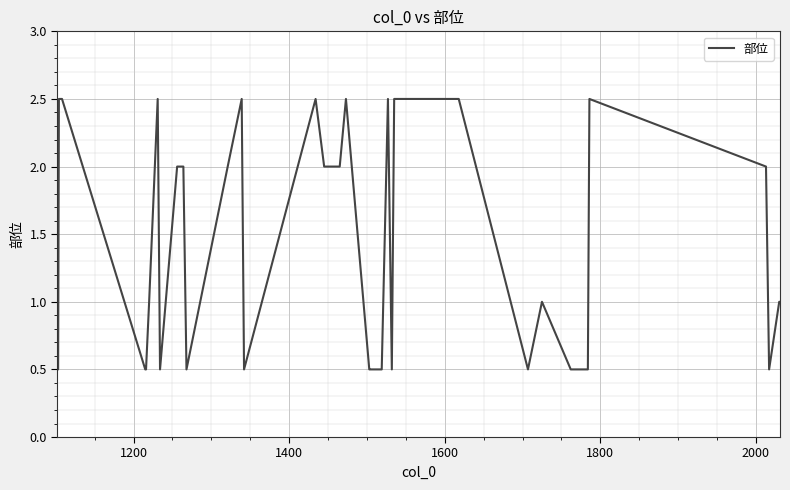

What is the difference between the maximum and minimum values?

2.0